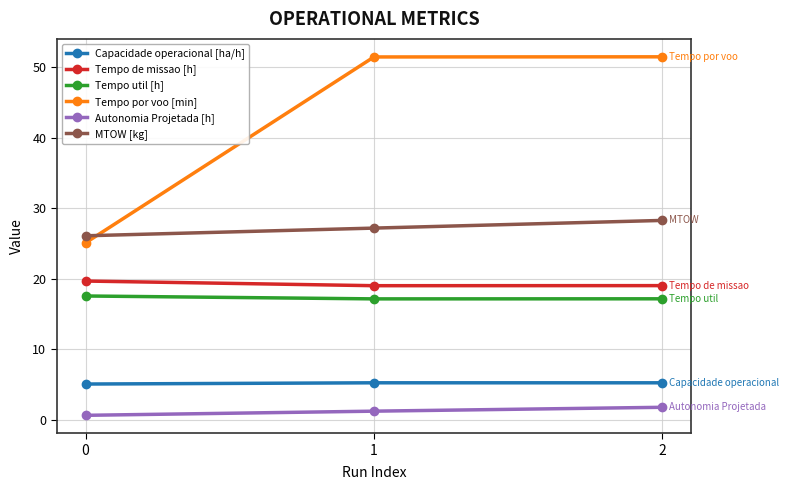

What is the sum of the MTOW [kg] values at 0 and 1?

53.3